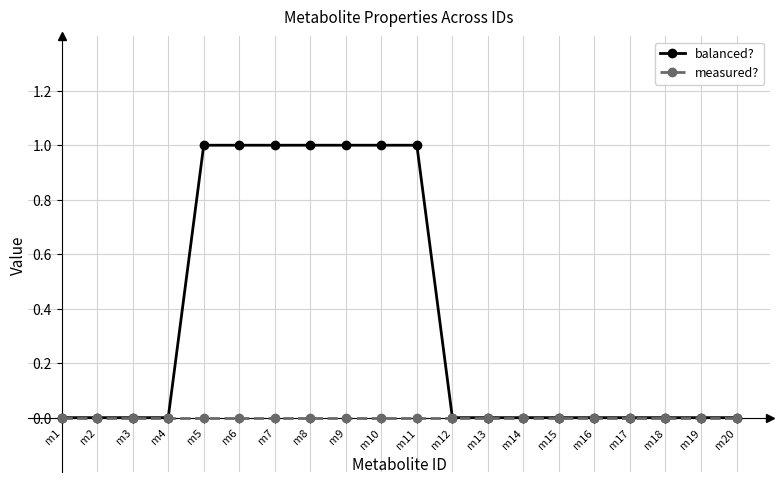

Is it true that measured? equals 0 at m5?

True